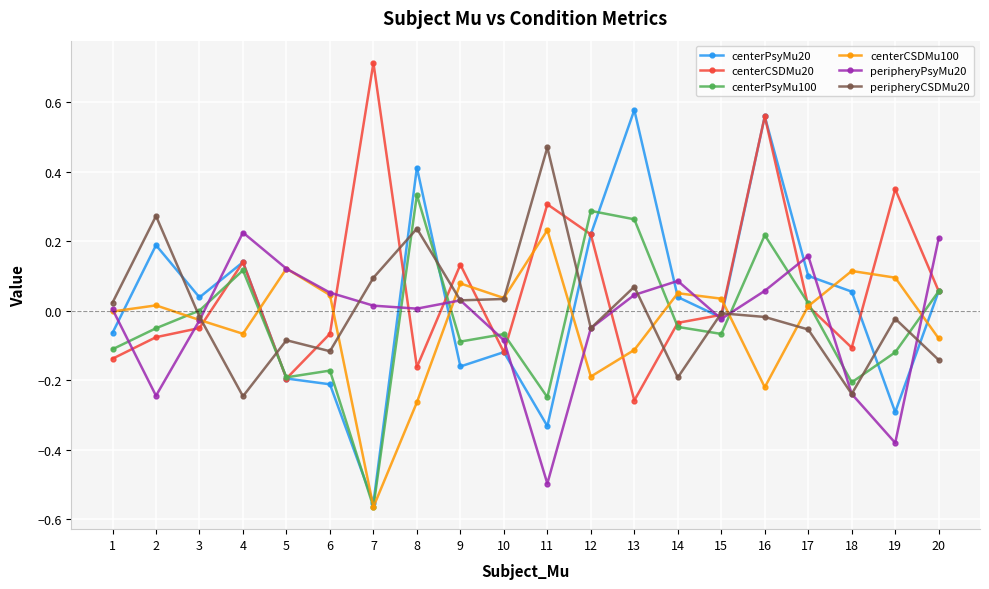

At which category does the chart reach its minimum across all series?

7